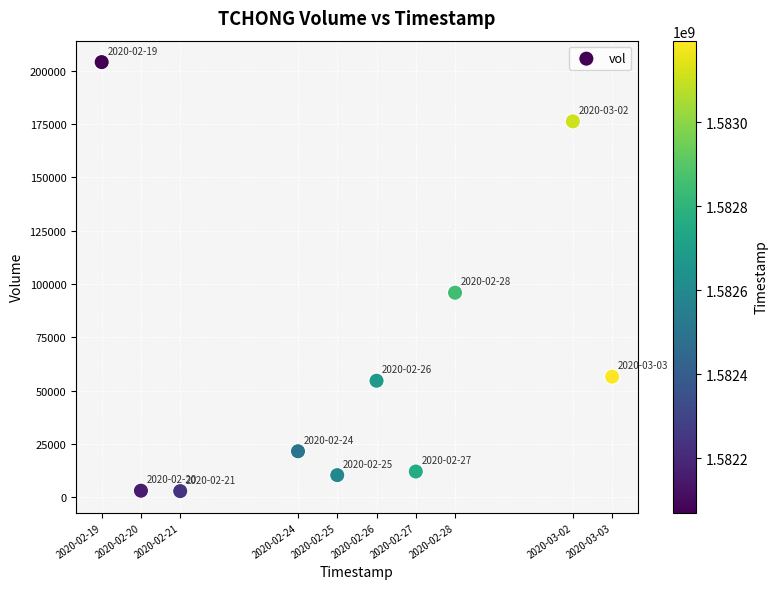

What is the average Y value?

63700